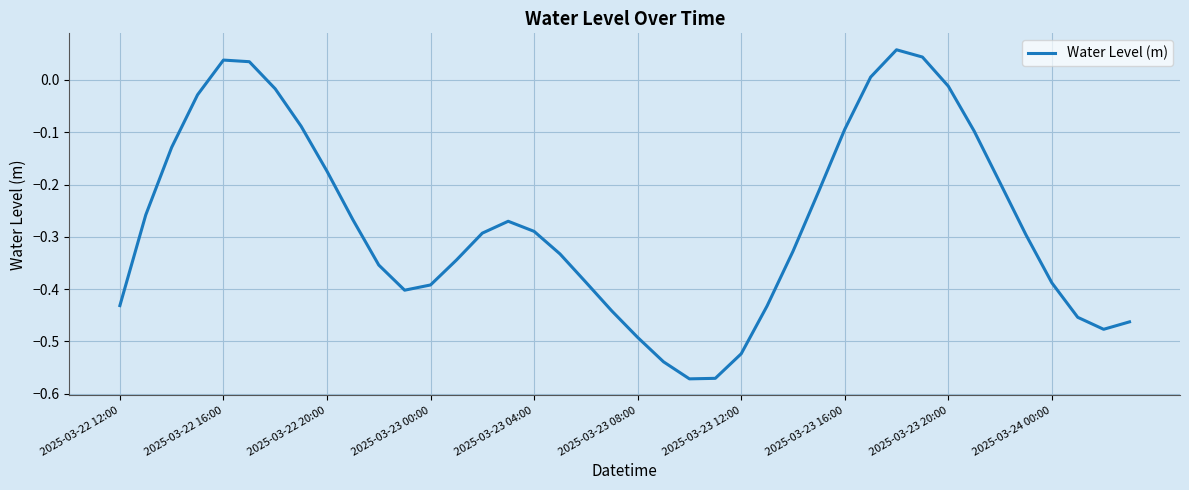

What is the difference between the maximum and minimum values?

0.6